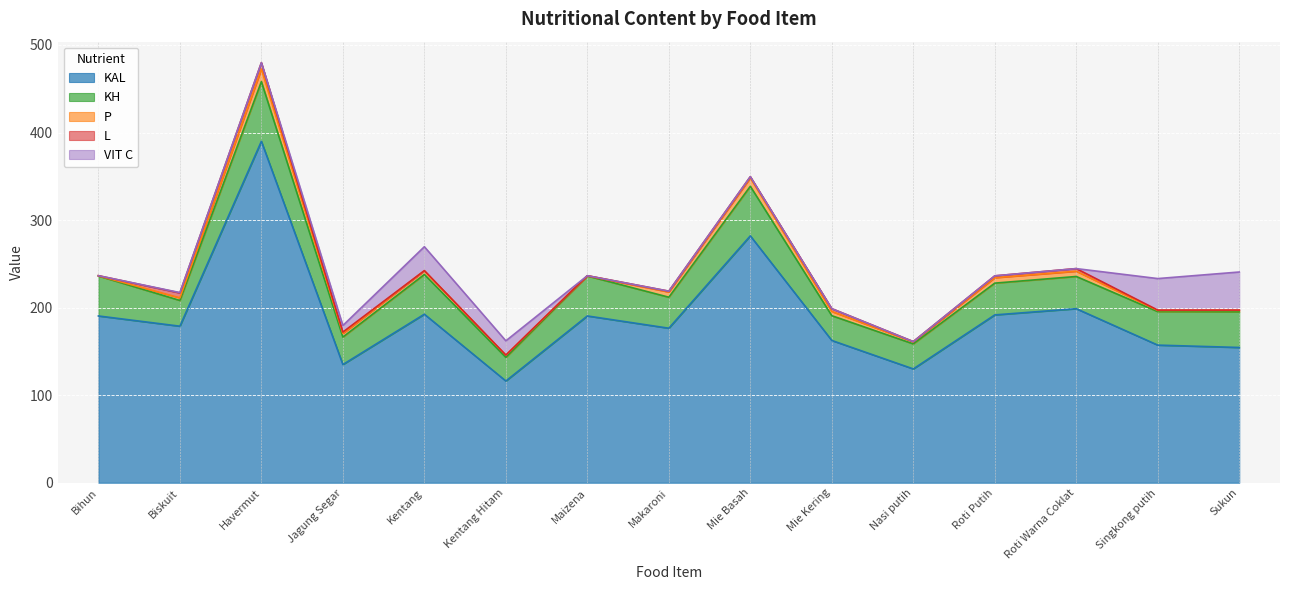

At which label is KAL closest to 253?

Mie Basah